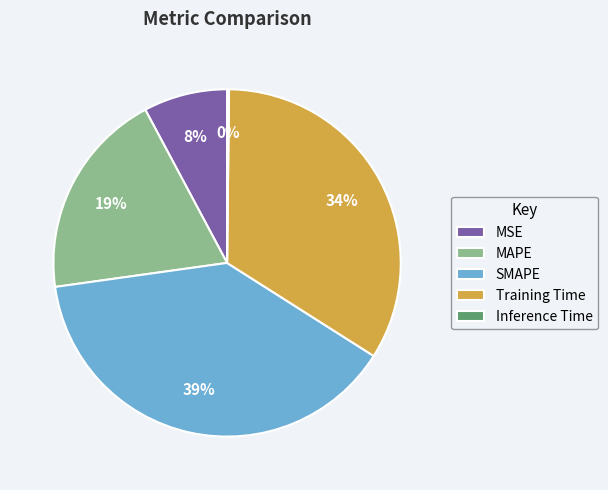

What percentage is the MSE slice, to the nearest percent?

8%